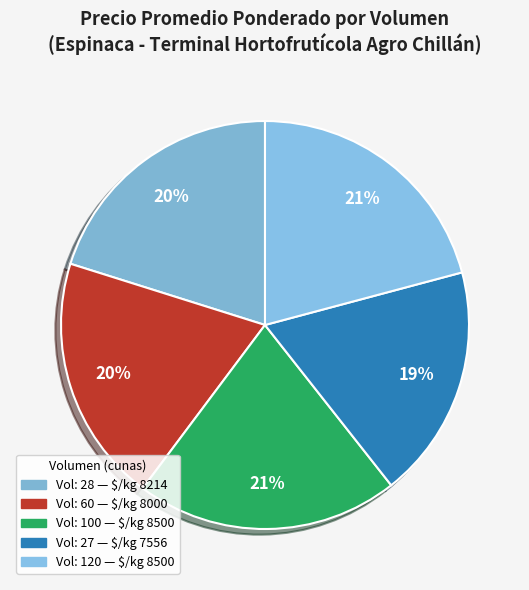

Count the number of slices in the pie.

5